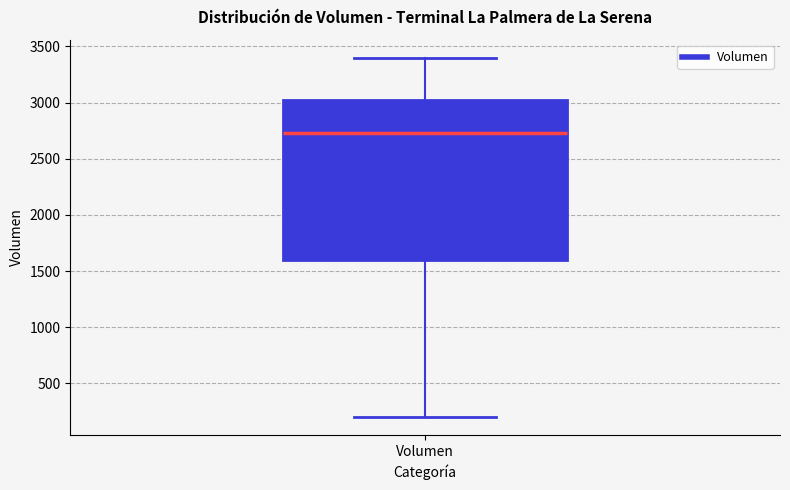

Read this box plot against the y-axis: the position of the median line, the range covered by the box, and the ends of both whiskers. The values are not printed on the chart, so give them approximately, as read against the axis.

median 2750, box 1600 to 3050, whiskers 200 to 3400